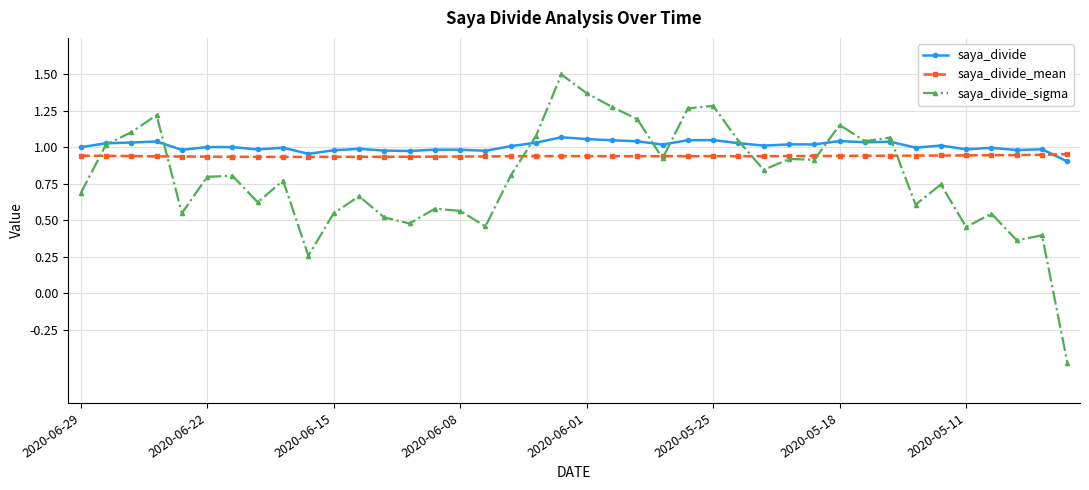

At how many categories does at least one series exceed 0?

40